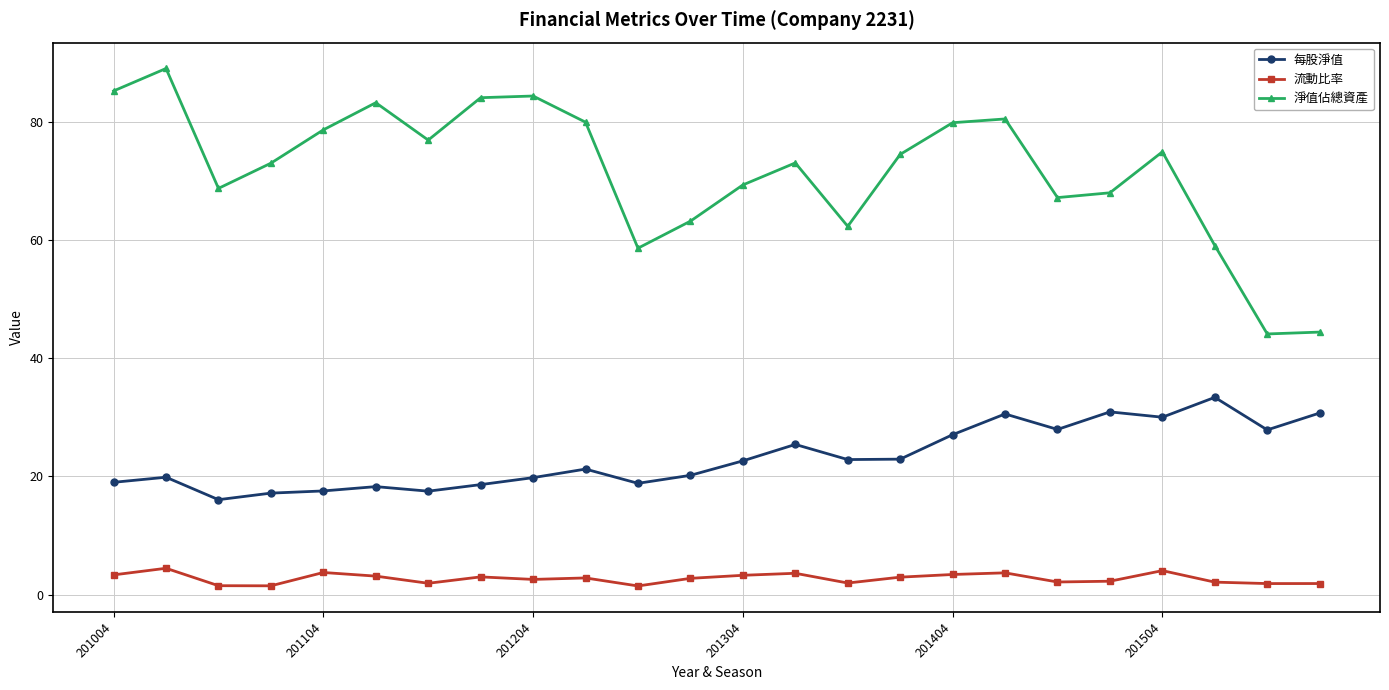

How many lines are shown in the chart?

3